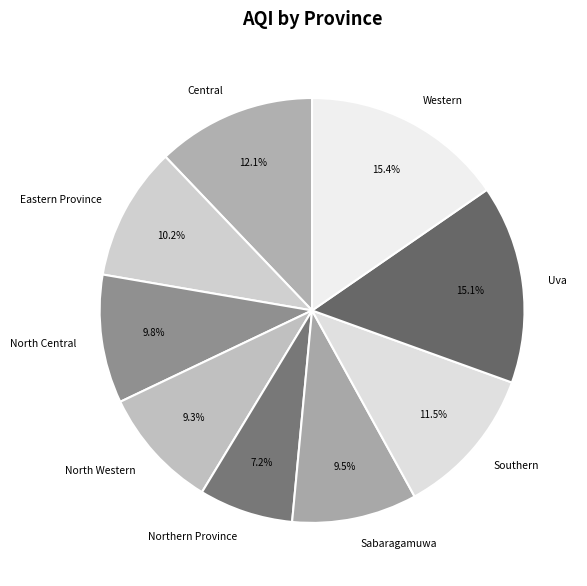

Count the number of slices in the pie.

9